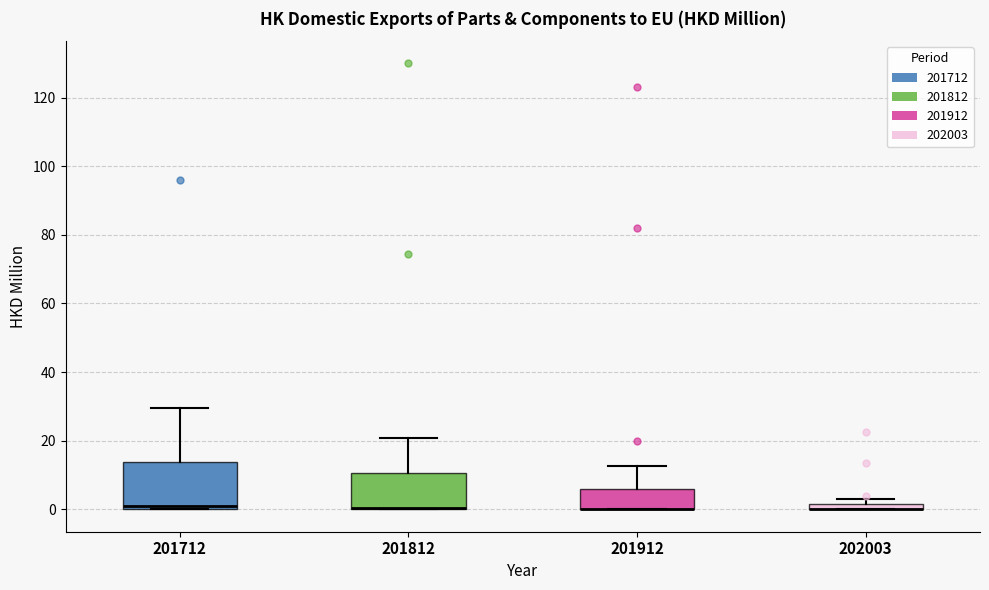

Where does the upper whisker of the box at x = 201812 end on the y-axis? The values are not printed on the chart, so give them approximately, as read against the axis.

20